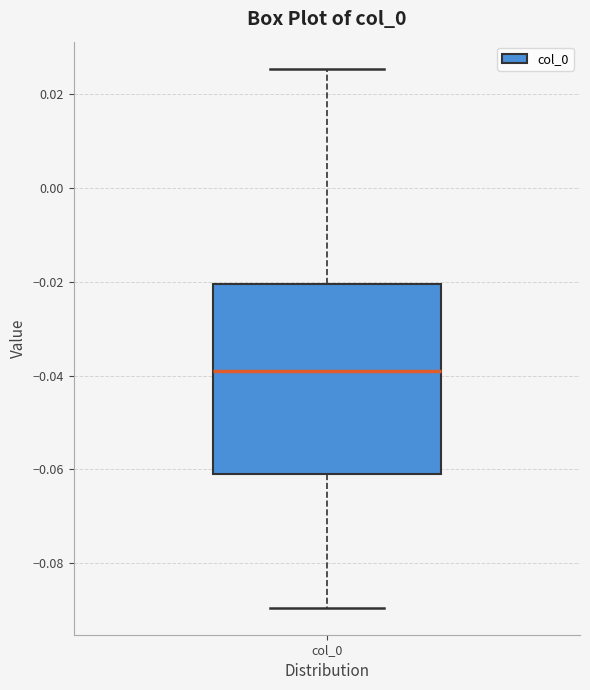

Where is the lower edge of the box for col_0 on the y-axis? The values are not printed on the chart, so give them approximately, as read against the axis.

-0.062